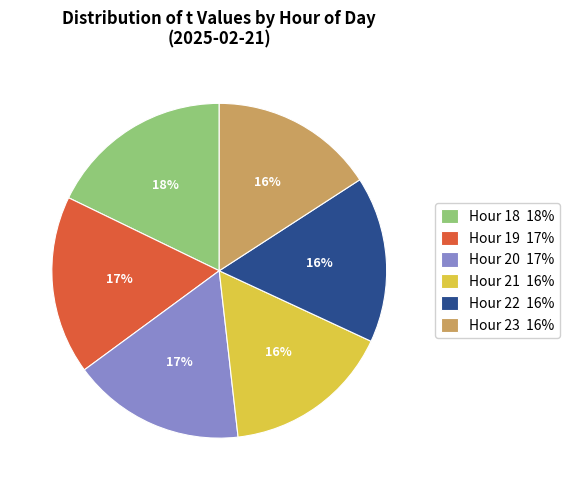

Count the number of slices in the pie.

6